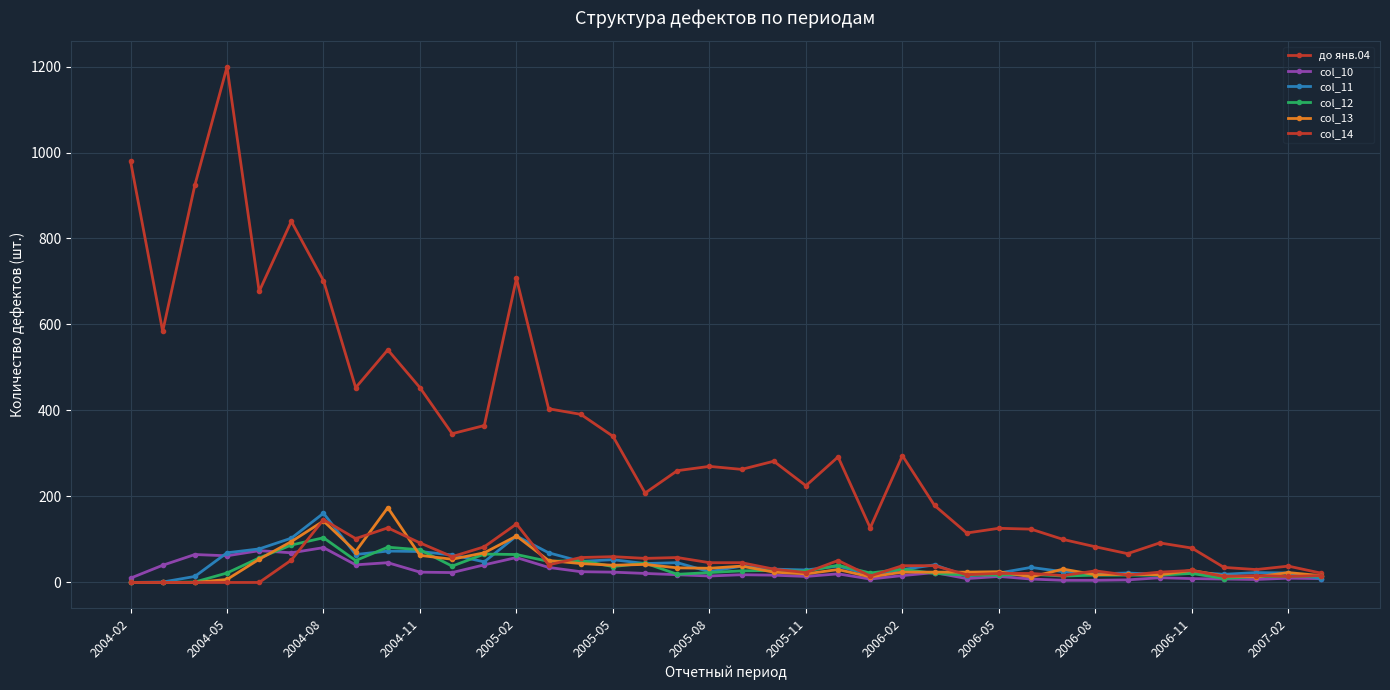

Does the chart have visible grid lines?

Yes